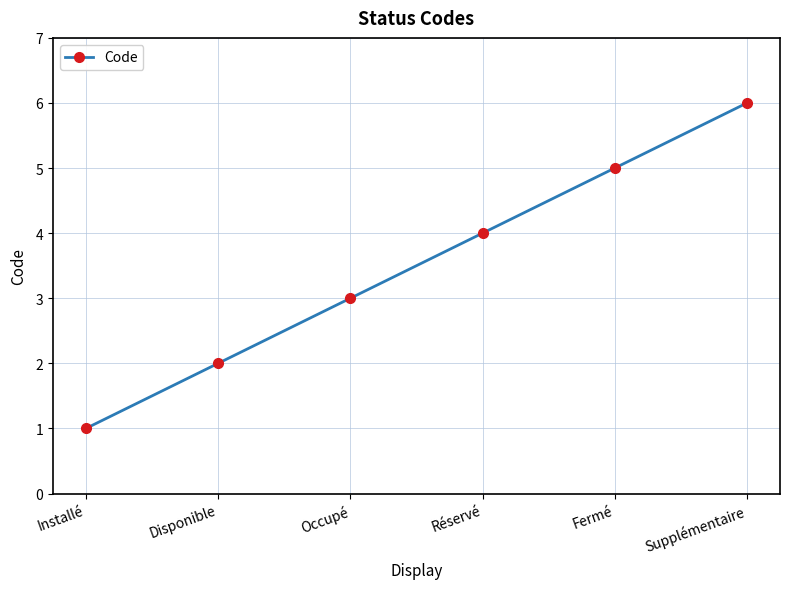

What is the sum of the values at Supplémentaire and Réservé?

10